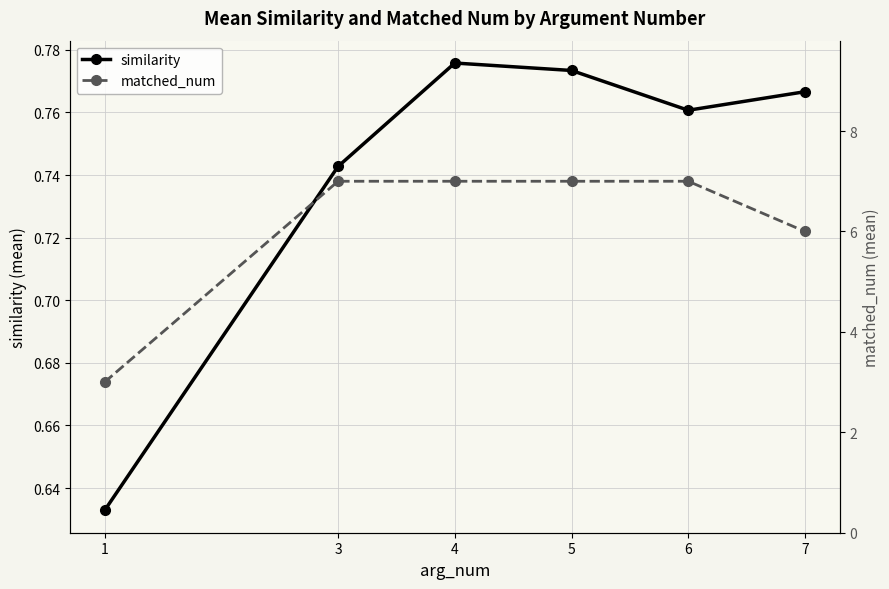

What is the total value across all series at 5?

7.8